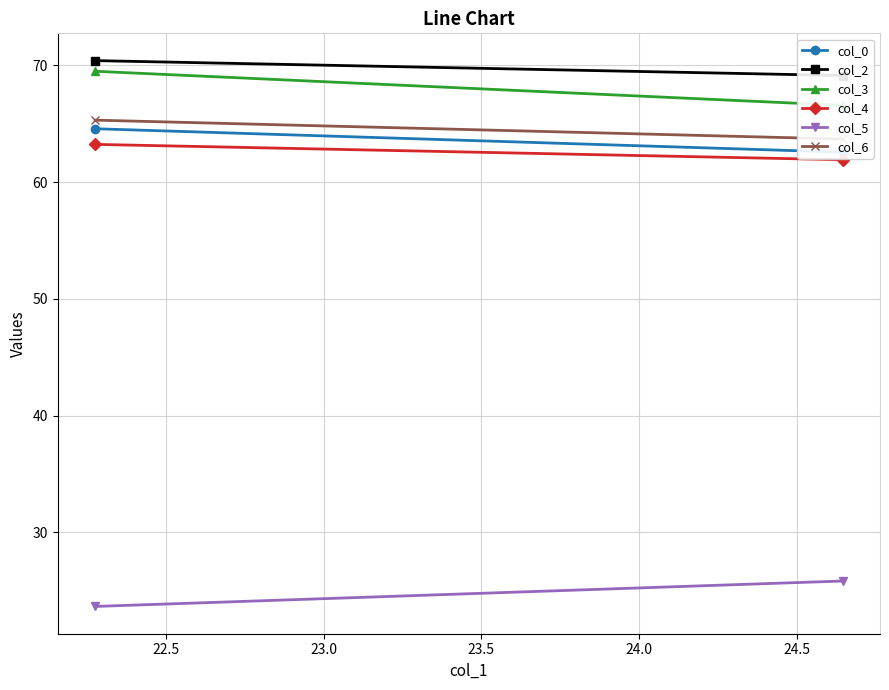

What is the average value of the col_2 series?

69.8